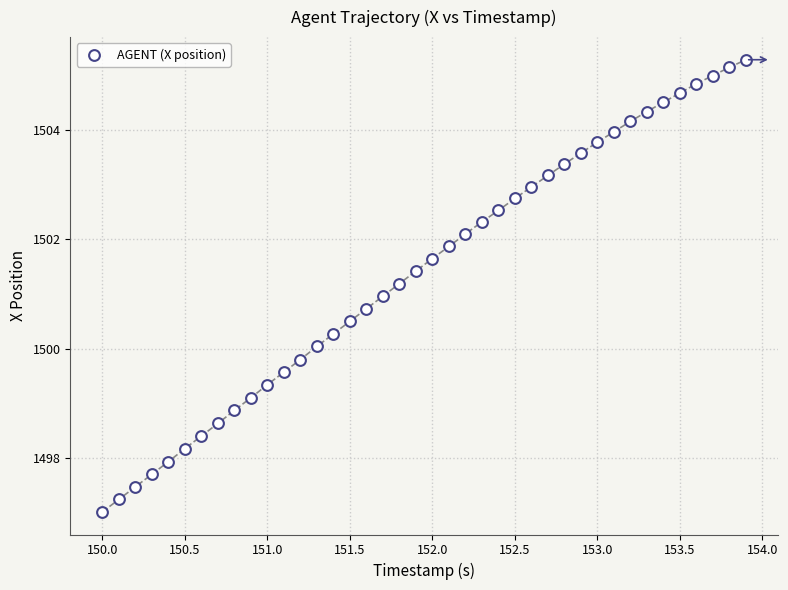

What is the range of X values (max minus min)?

3.9